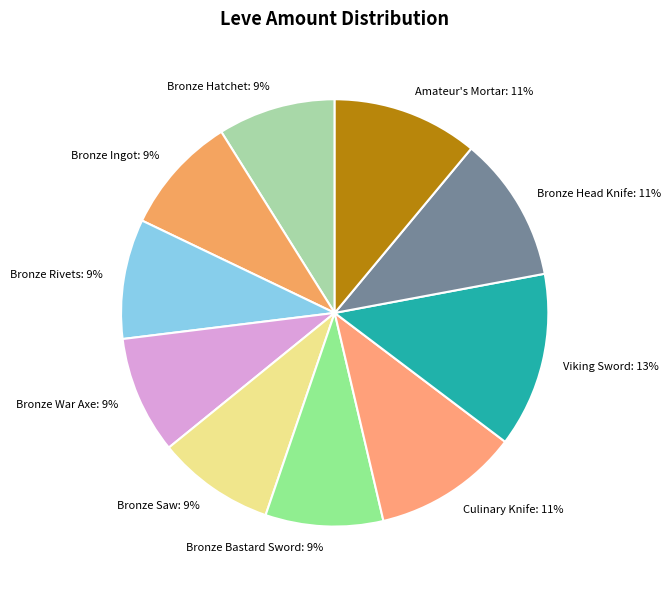

To the nearest percent, what portion does Viking Sword represent?

13%